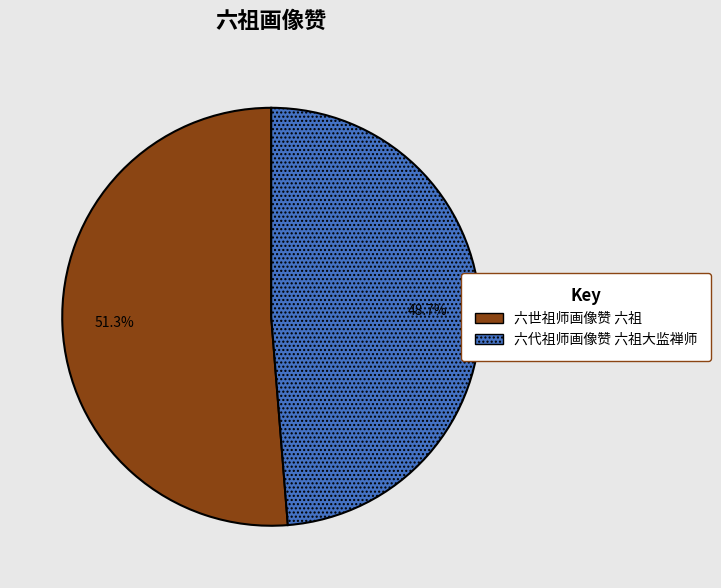

To the nearest percent, what portion does 六代祖师画像赞 六祖大监禅师 represent?

49%